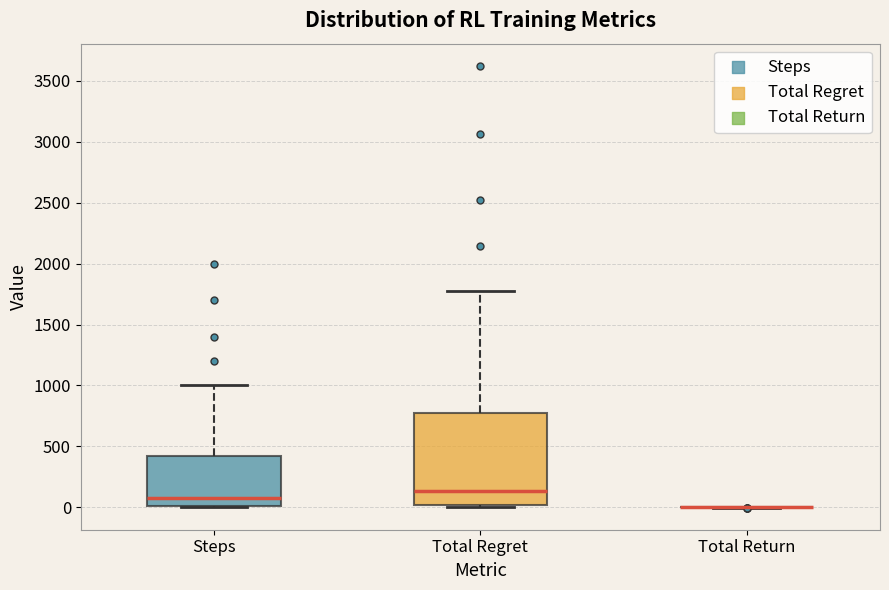

Reading left to right, transcribe this box plot: for each box, give where its median line is, the range the box spans, and where its two whiskers end, as read against the y-axis. The values are not printed on the chart, so give them approximately, as read against the axis.

Steps: median 100, box 0 to 450, whiskers 0 to 1000
Total Regret: median 150, box 0 to 750, whiskers 0 (just below the box's lower edge) to 1800
Total Return: box collapsed to a line at 0, whiskers 0 to 0